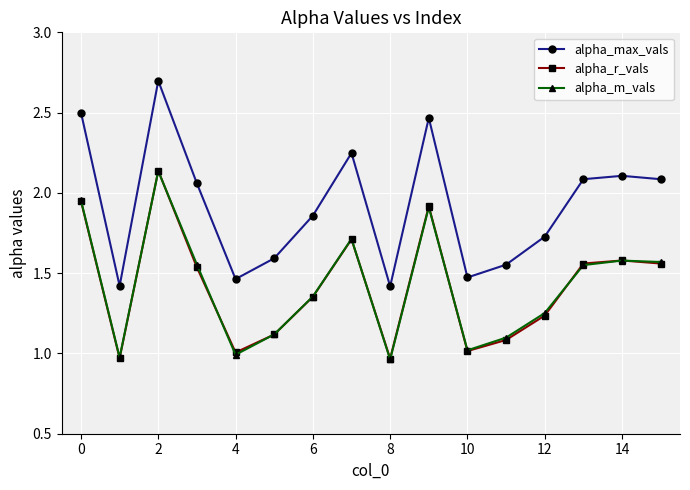

Which series has the largest range (max minus min)?

alpha_max_vals